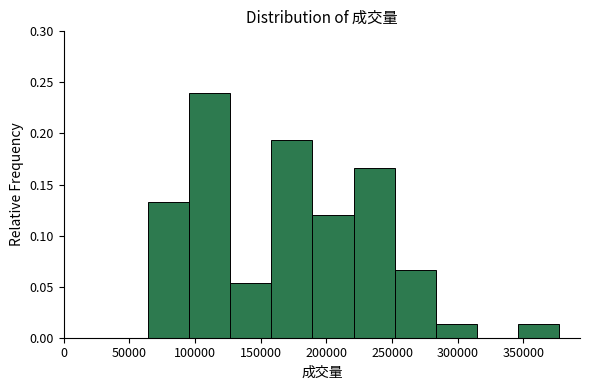

Over which range of the x-axis is the bar tallest?

95000 to 125000